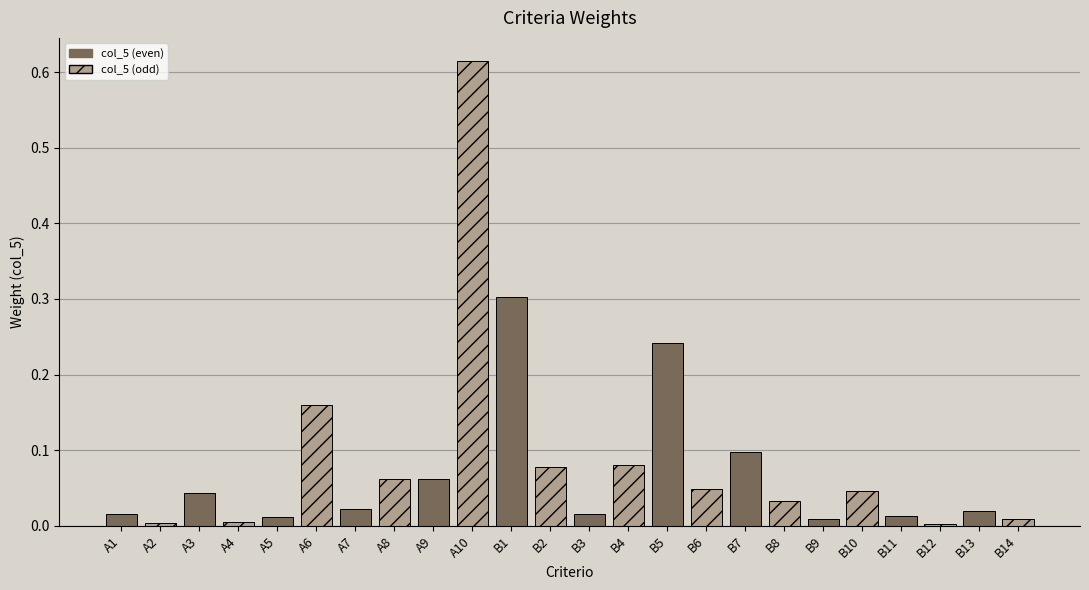

Rank the categories by value from lowest to highest.

B12, A2, A4, B14, B9, A5, B11, A1, B3, B13, A7, B8, A3, B10, B6, A8, A9, B2, B4, B7, A6, B5, B1, A10